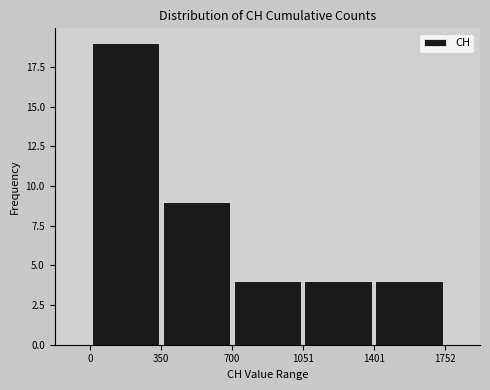

Which range on the x-axis has the tallest bar?

0 to 350